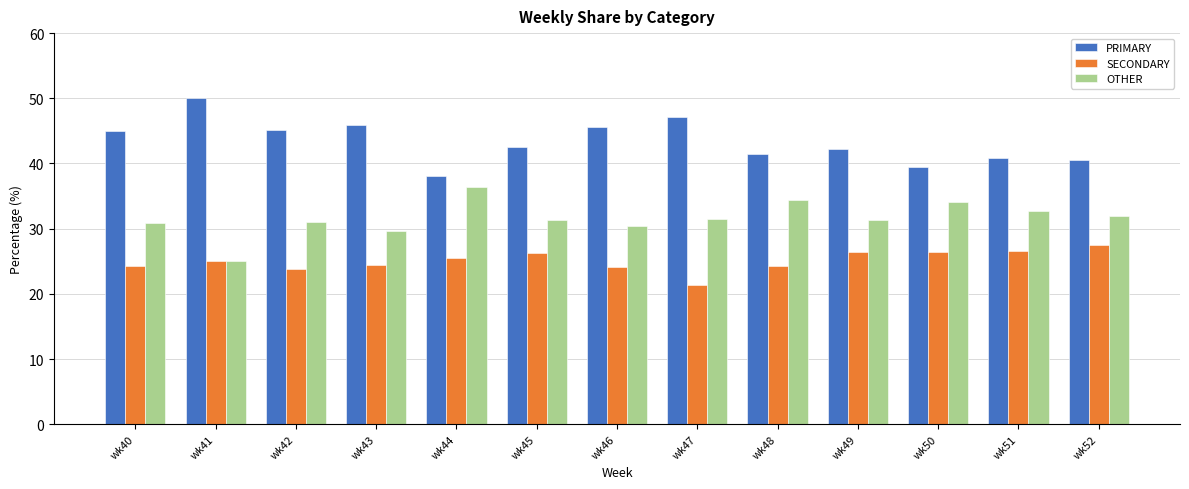

At which label does SECONDARY reach its peak?

wk52